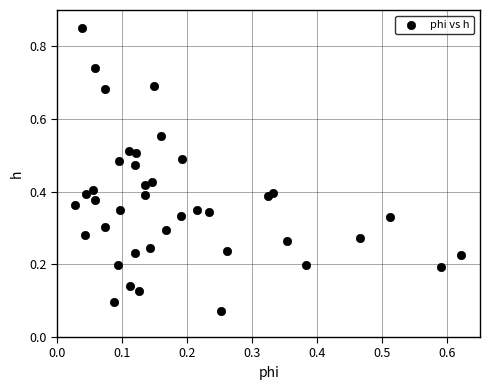

What is the range of Y values (max minus min)?

0.8